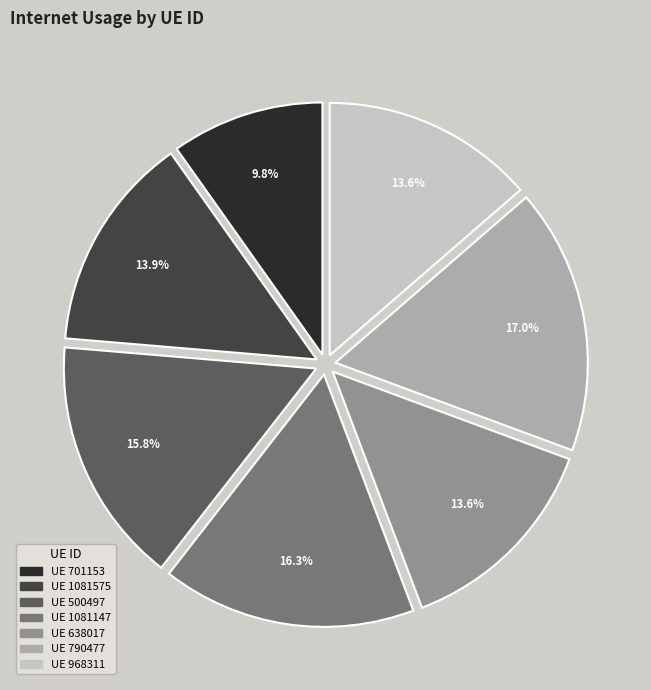

How many slices are in this pie chart?

7